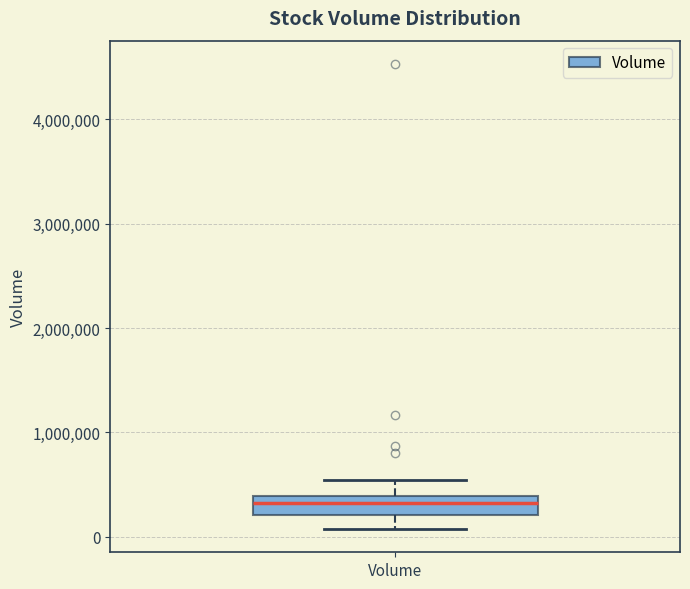

Transcribe this box plot: give where the median line is, the range the box spans, and where the two whiskers end, as read against the y-axis. The values are not printed on the chart, so give them approximately, as read against the axis.

median 300000, box 200000 to 400000, whiskers 100000 to 500000